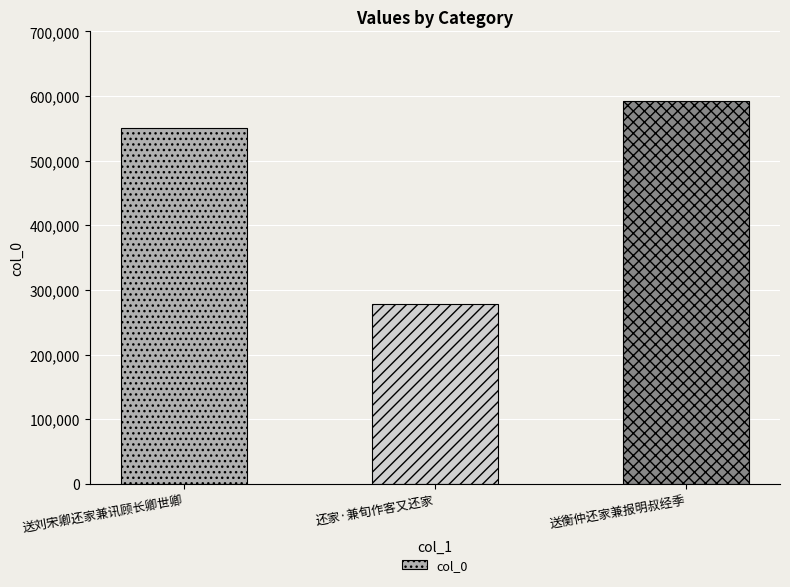

Approximately how many times larger is the value at 还家·兼旬作客又还家 compared to 送刘宋卿还家兼讯顾长卿世卿?

0.5